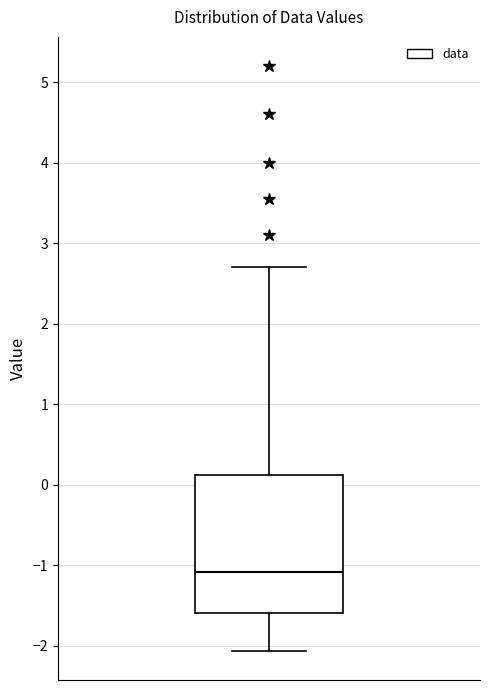

Read this box plot against the y-axis: the position of the median line, the range covered by the box, and the ends of both whiskers. The values are not printed on the chart, so give them approximately, as read against the axis.

median -1.1, box -1.6 to 0.1, whiskers -2.1 to 2.7